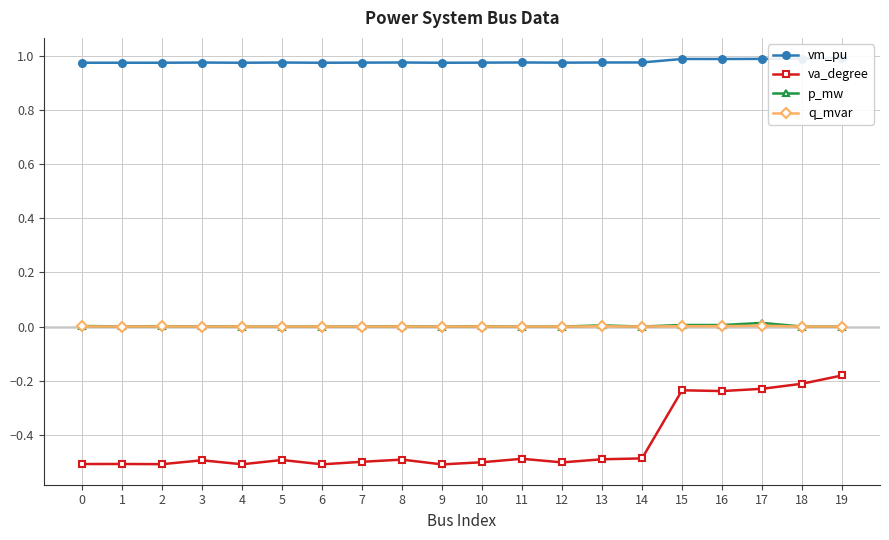

Which label corresponds to the smallest value in the chart?

9